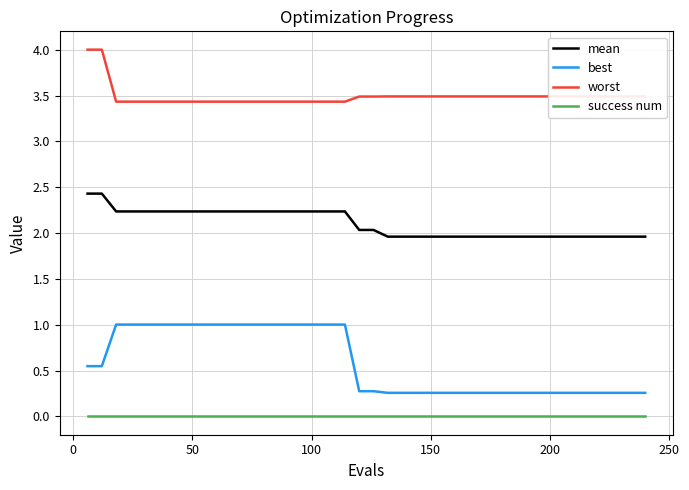

How many lines are shown in the chart?

4